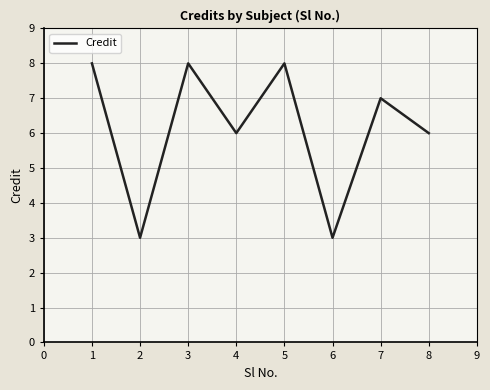

What is the sum of all values?

49